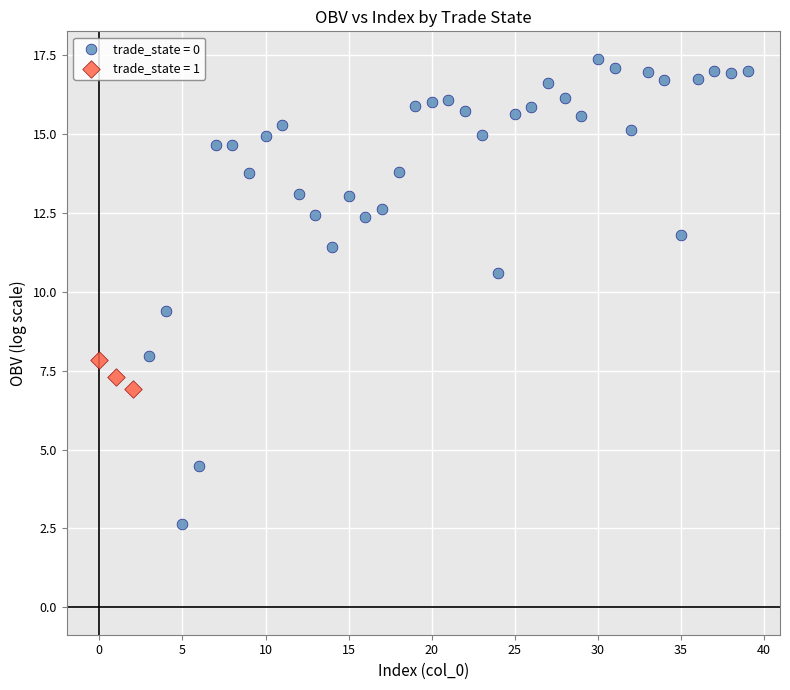

Which series has the widest spread of Y values?

trade_state = 0